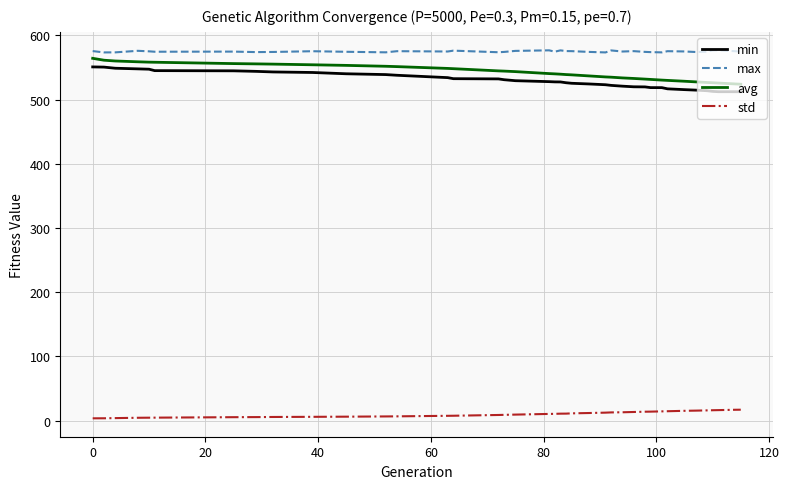

Which series has the largest total across all categories?

max